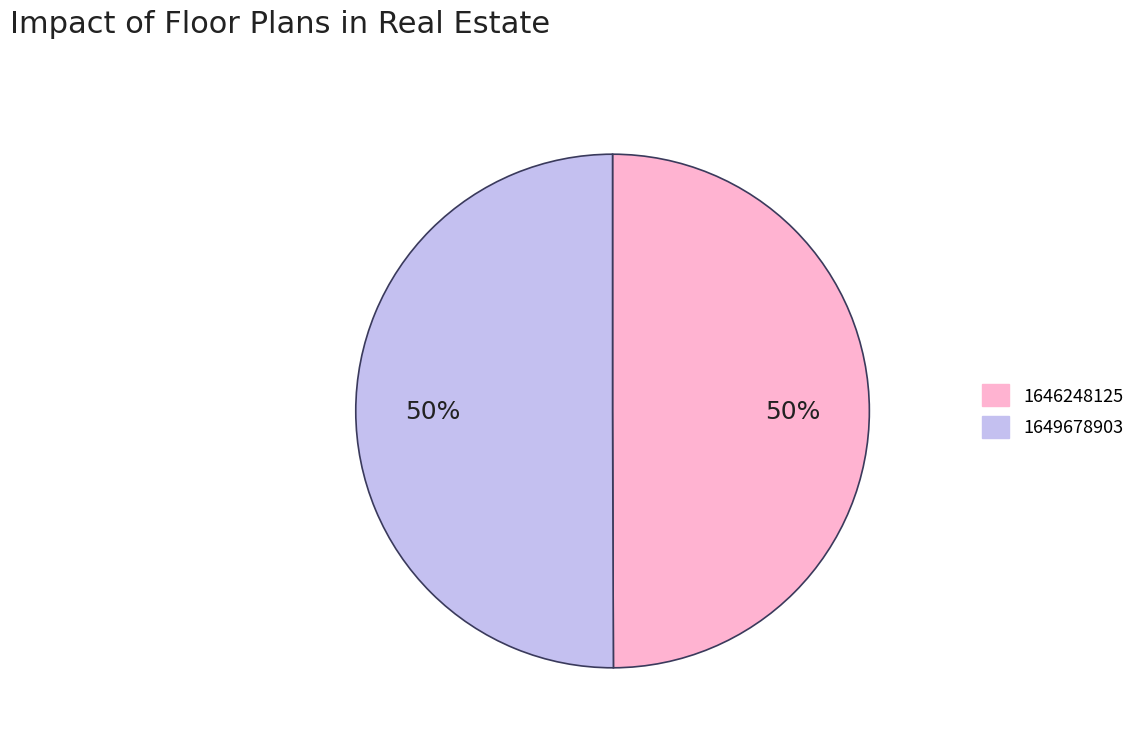

What percentage is the 1649678903 slice, to the nearest percent?

50%